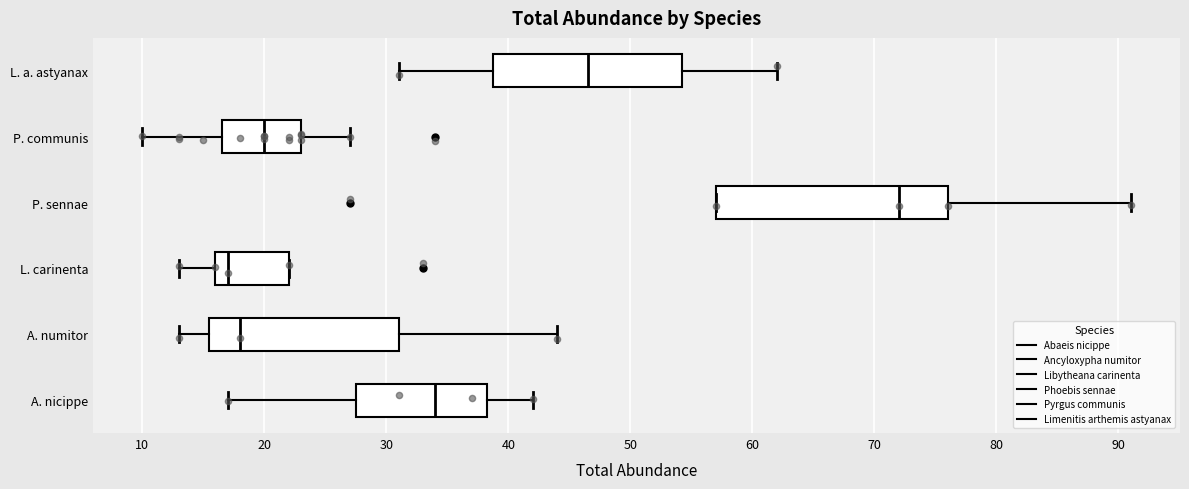

Reading bottom to top, read every box against the x-axis: the position of its median line, the range the box covers, and the ends of its whiskers. The values are not printed on the chart, so give them approximately, as read against the axis.

A. nicippe: median 34, box 28 to 38, whiskers 17 to 42
A. numitor: median 18, box 16 to 31, whiskers 13 to 44
L. carinenta: median 17, box 16 to 22, whiskers 13 to 22
P. sennae: median 72, box 57 to 76, whiskers 57 to 91
P. communis: median 20, box 17 to 23, whiskers 10 to 27
L. a. astyanax: median 47, box 39 to 54, whiskers 31 to 62